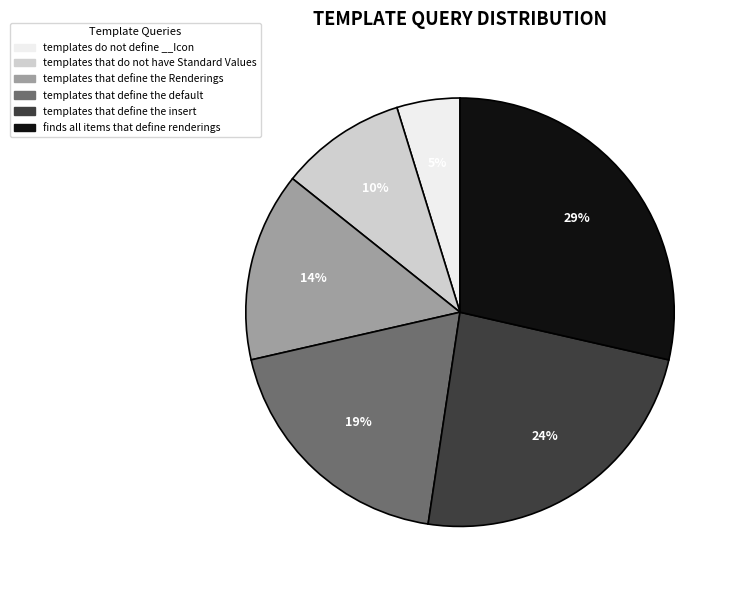

To the nearest percent, what is the average slice percentage?

17%